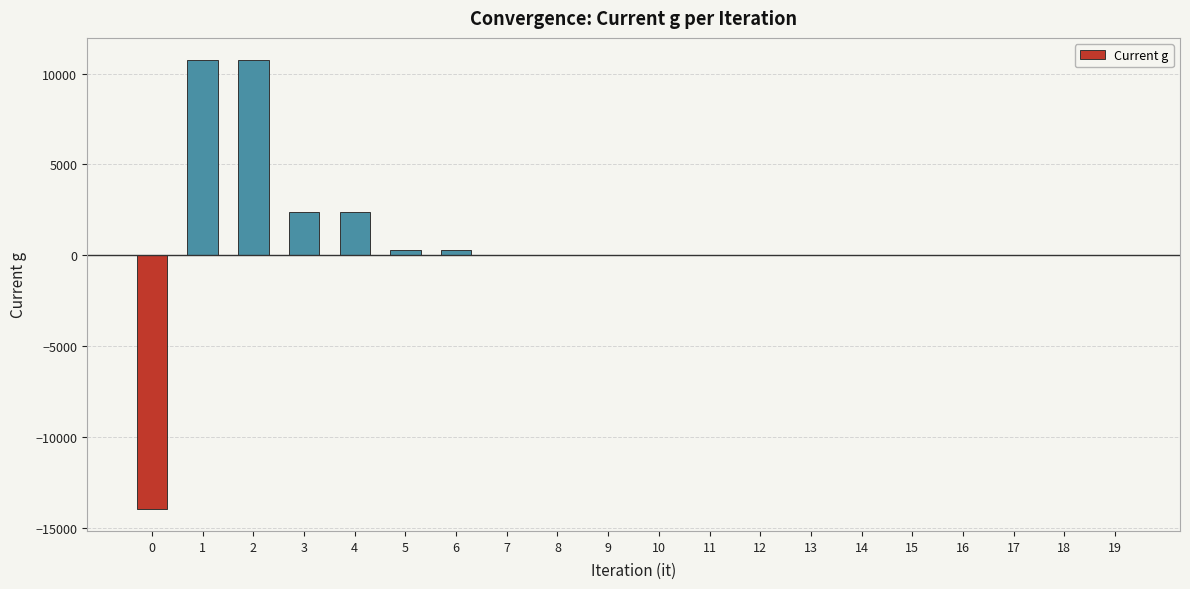

Which has a higher value, 4 or 19?

4